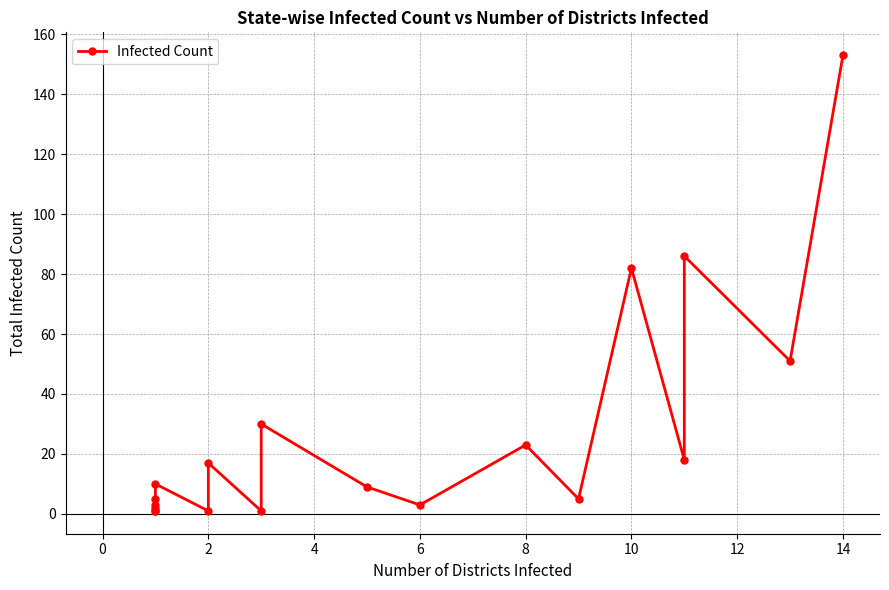

What is the maximum value shown in the chart?

153